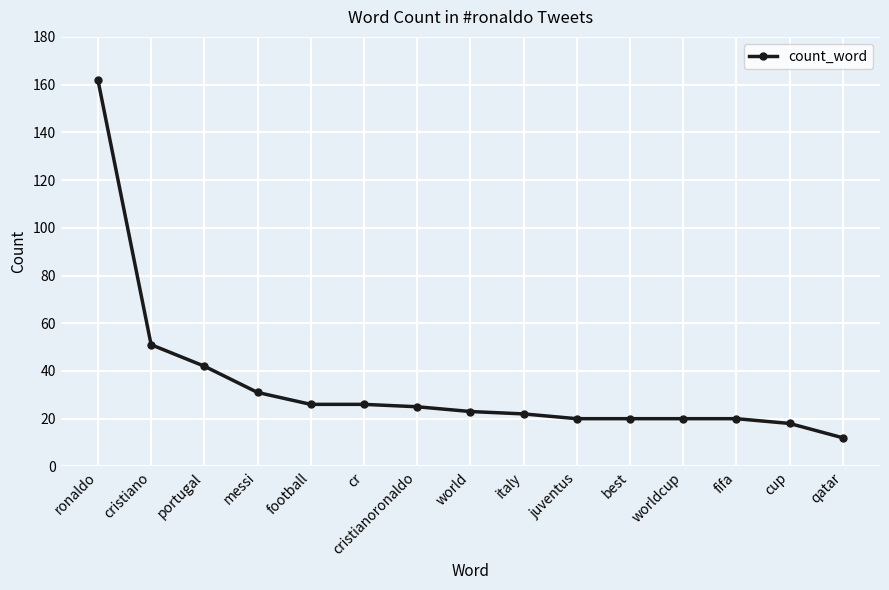

What is the difference between the maximum and minimum values?

150